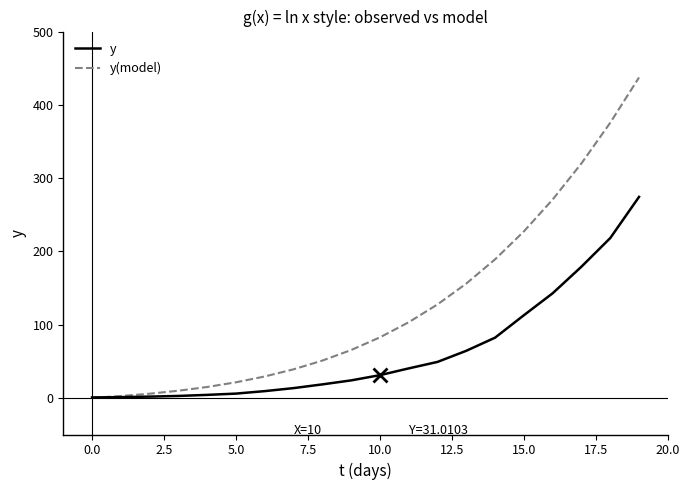

What is the sum of all y values?

1274.5